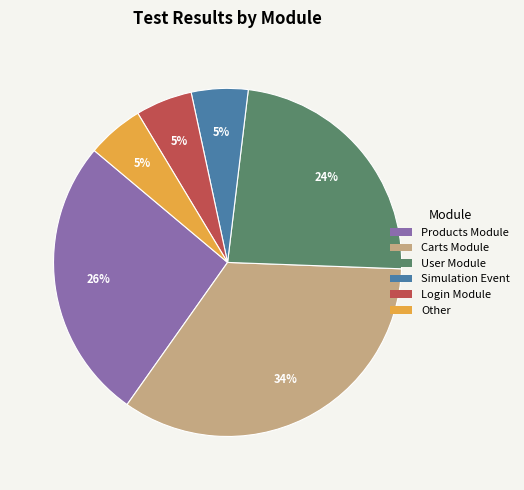

Is there a majority slice in this chart?

No